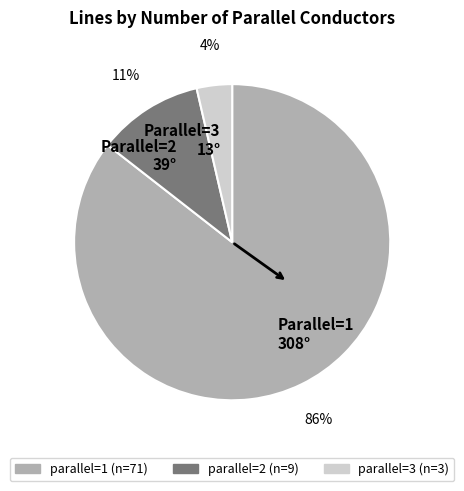

True or false: Parallel=2 39° accounts for 11% of the total.

True